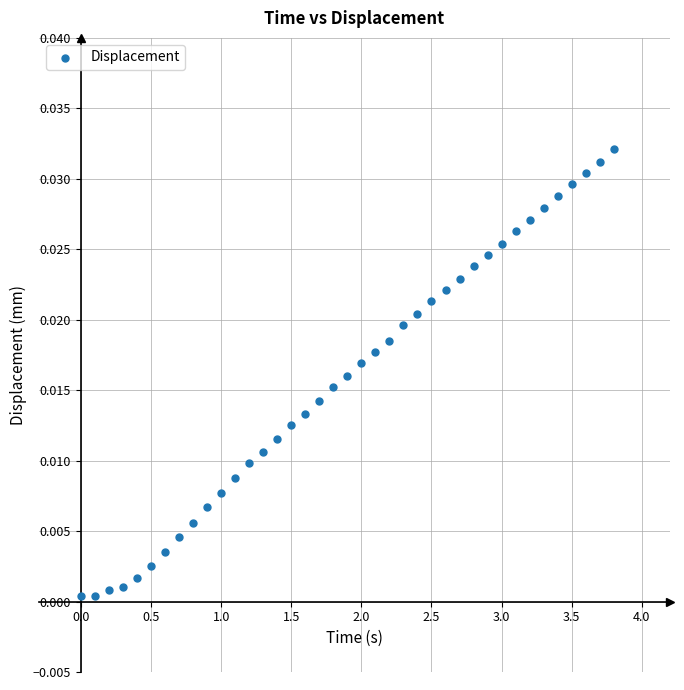

What is the range of X values (max minus min)?

3.8